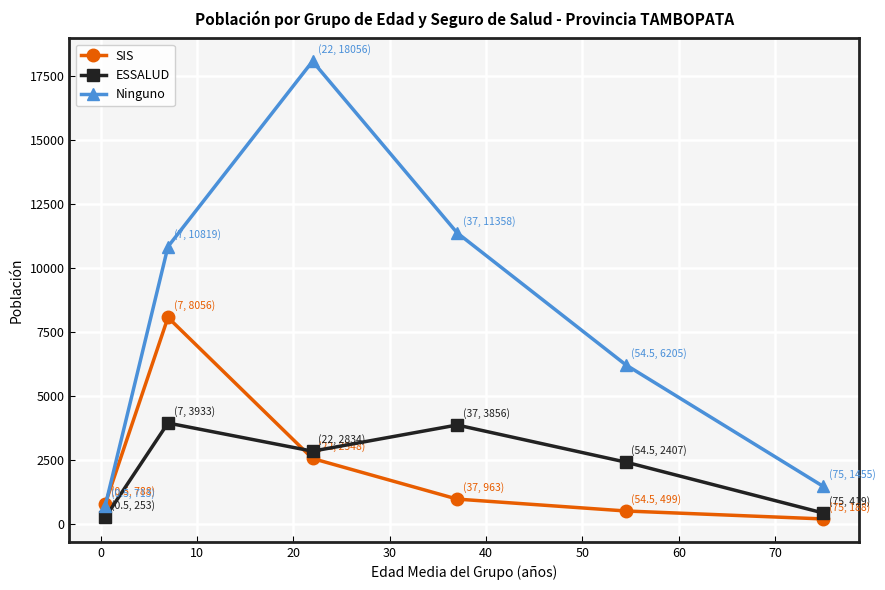

What is the maximum value for ESSALUD?

3933